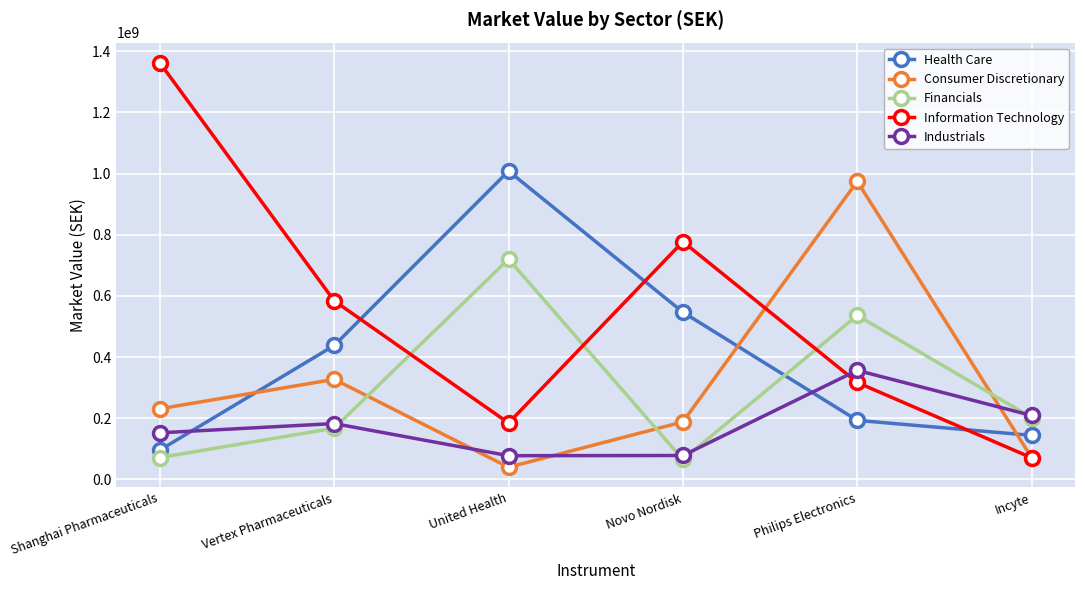

What is the difference between the Health Care values at Incyte and United Health?

864176417.8